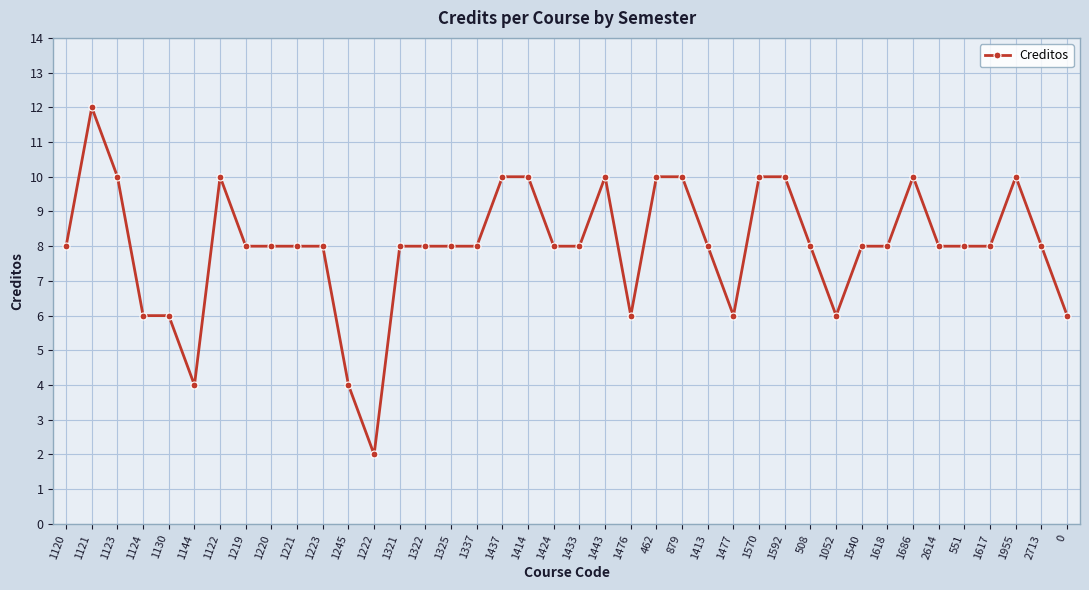

Where is the first local maximum?

1121